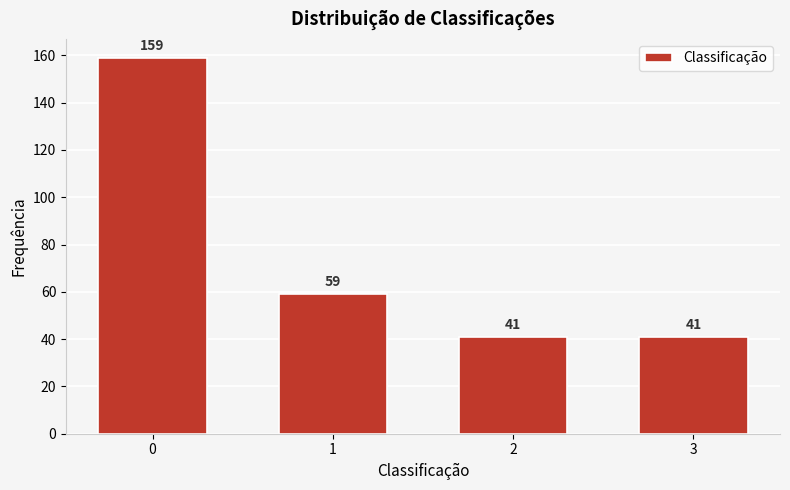

Reading left to right, list all the values displayed in this chart.

159	59	41	41